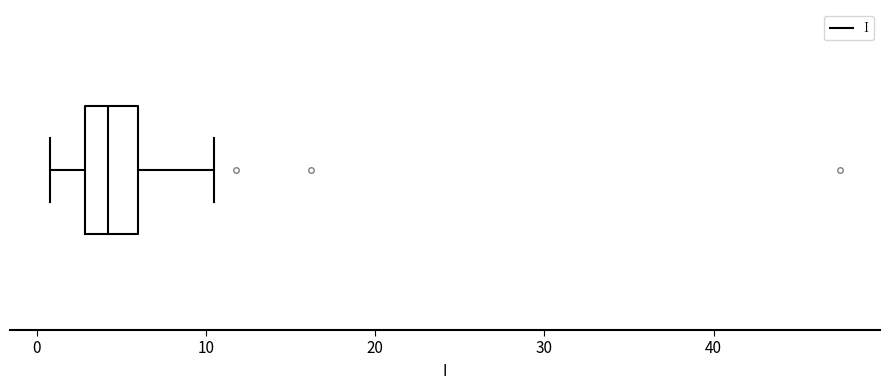

Read this box plot against the x-axis: the position of the median line, the range covered by the box, and the ends of both whiskers. The values are not printed on the chart, so give them approximately, as read against the axis.

median 4, box 3 to 6, whiskers 1 to 10